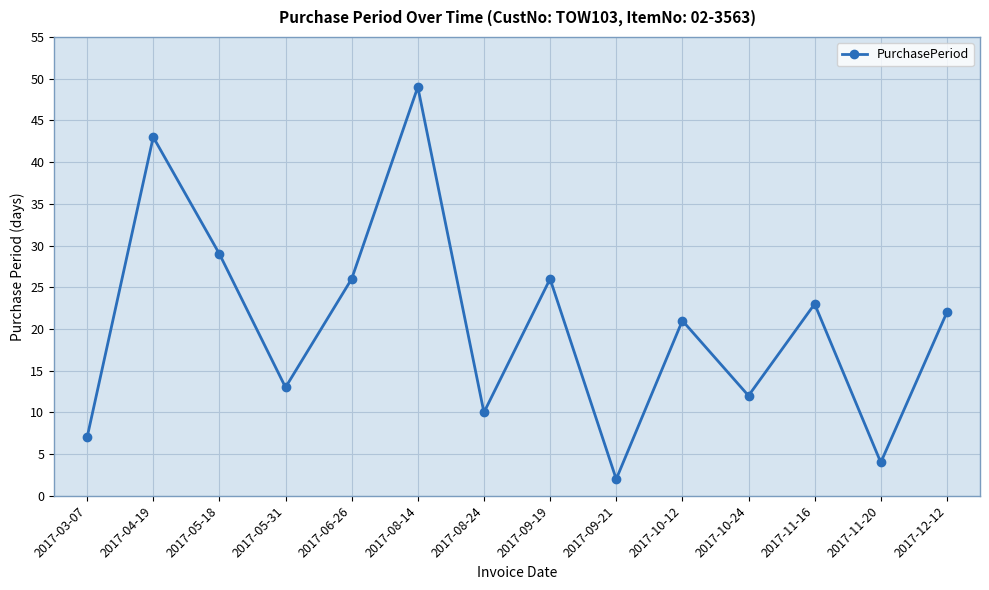

Count the number of data series in this chart.

1